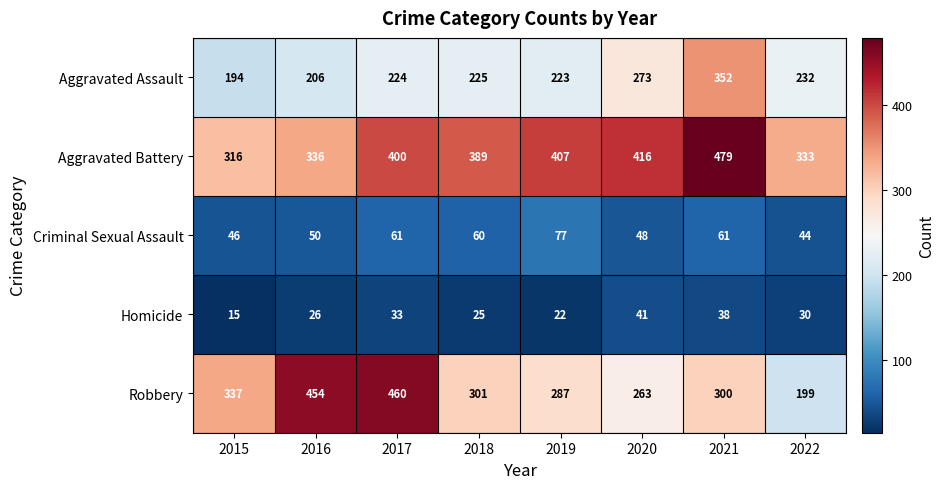

What is the difference between the Aggravated Battery values at 2019 and 2018?

18